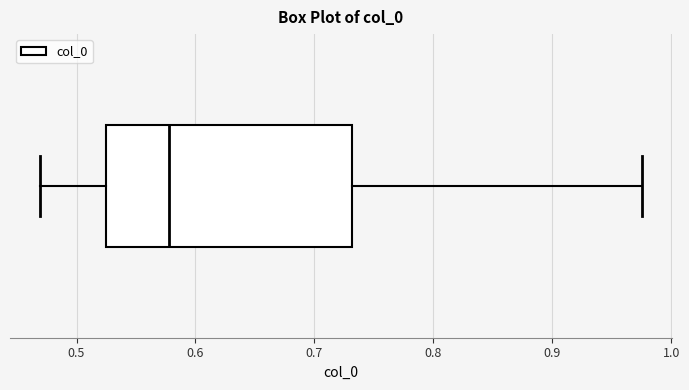

Transcribe this box plot: give where the median line is, the range the box spans, and where the two whiskers end, as read against the x-axis. The values are not printed on the chart, so give them approximately, as read against the axis.

median 0.58, box 0.52 to 0.73, whiskers 0.47 to 0.98